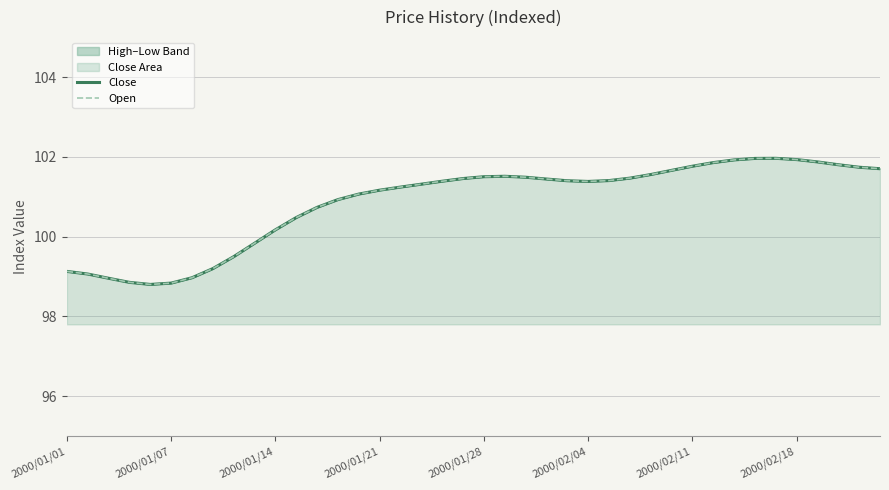

Is the value of Close at 31 greater than the value of Open at 26?

Yes